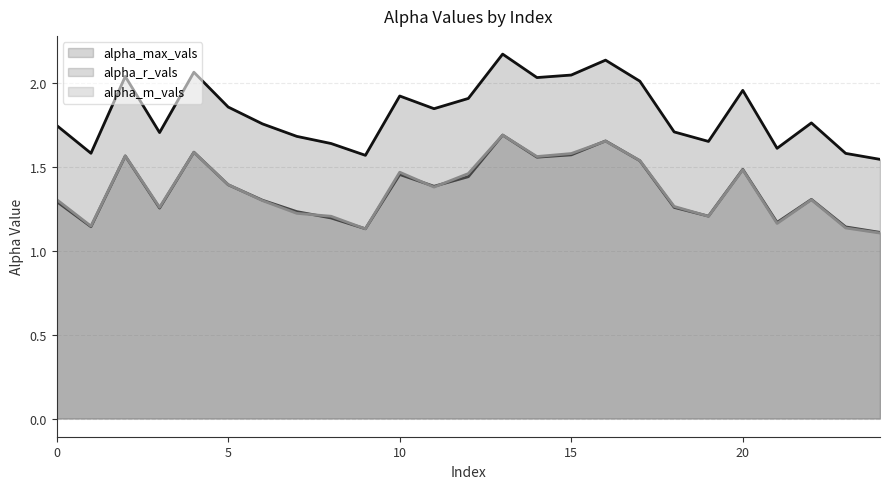

At which label does alpha_m_vals reach its peak?

13